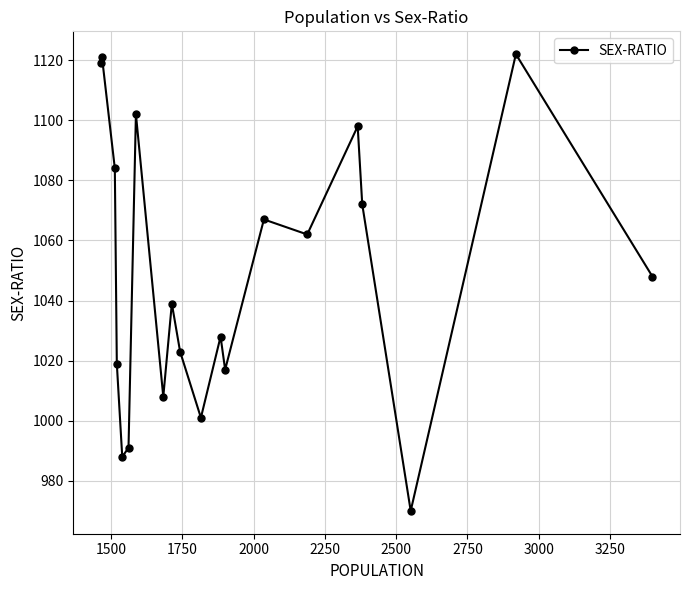

What is the difference between the second highest and minimum values?

151